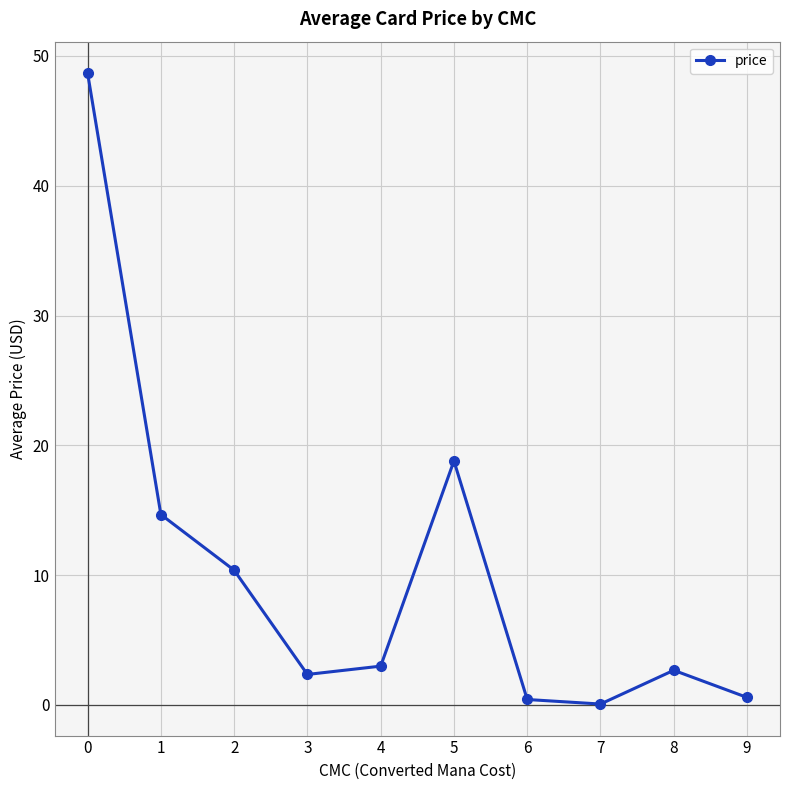

Approximately how many times larger is the value at 3 compared to 1?

0.2